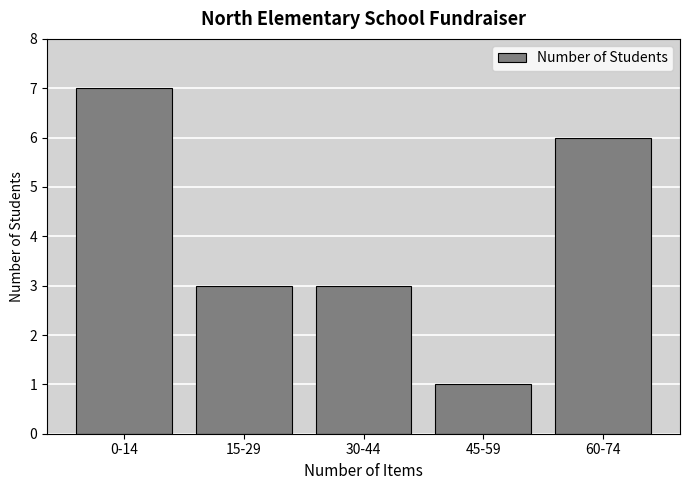

Reading left to right, what are all the values shown in this chart?

0-14=7	15-29=3	30-44=3	45-59=1	60-74=6